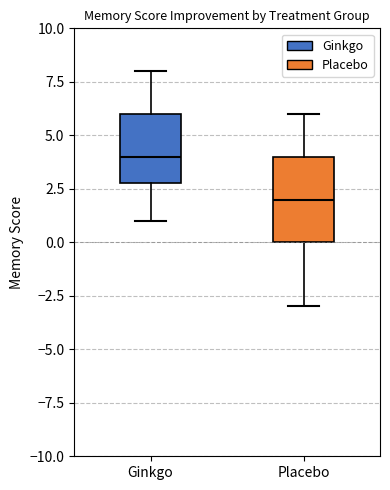

Where does the median line of the box for Ginkgo sit on the y-axis? The values are not printed on the chart, so give them approximately, as read against the axis.

4